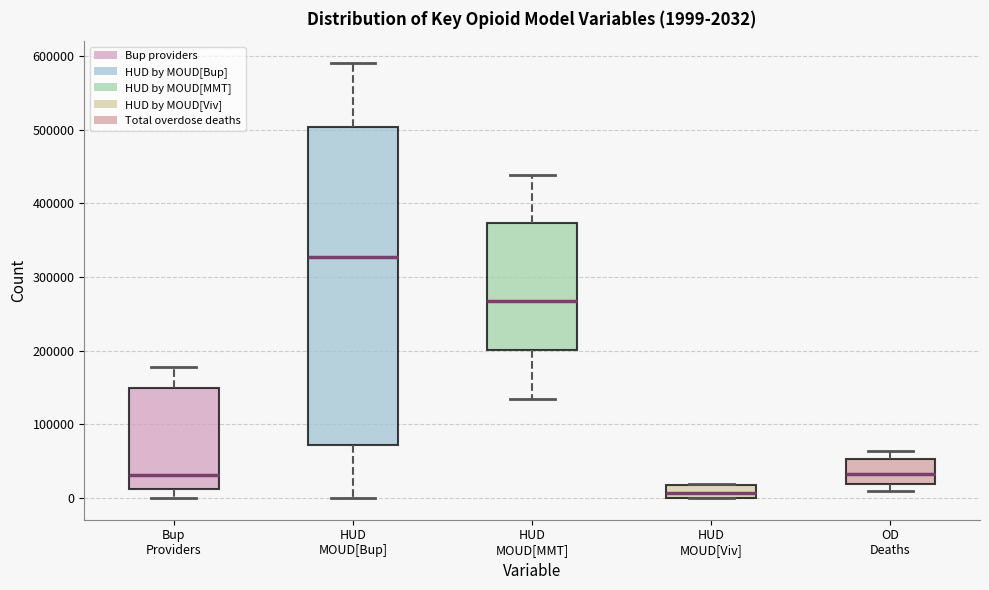

Comparing the boxes themselves (not the whiskers), which one is the tallest?

HUD MOUD[Bup]